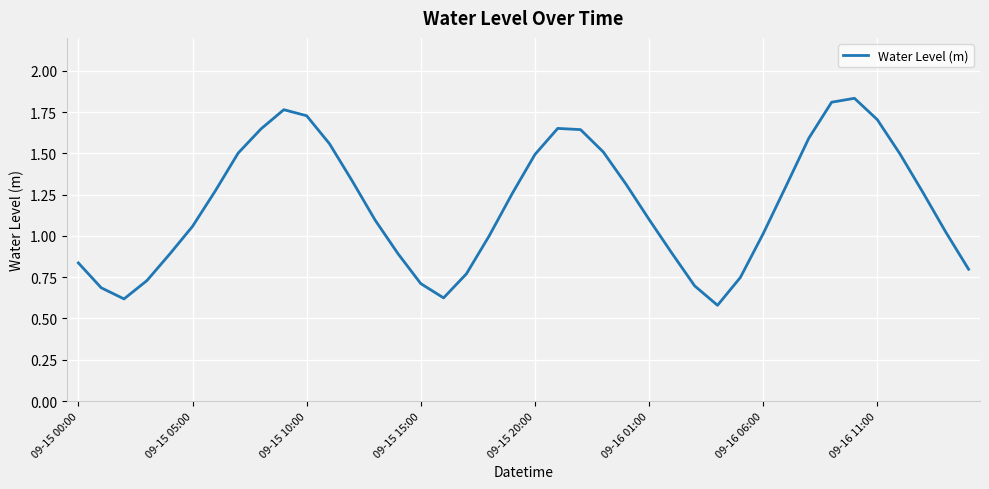

What is the value of the 26th point from the left?

1.1